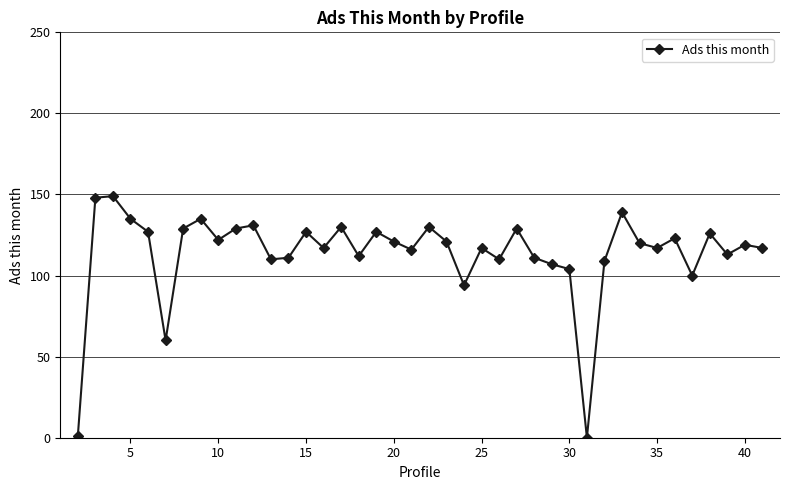

What is the maximum value shown in the chart?

149